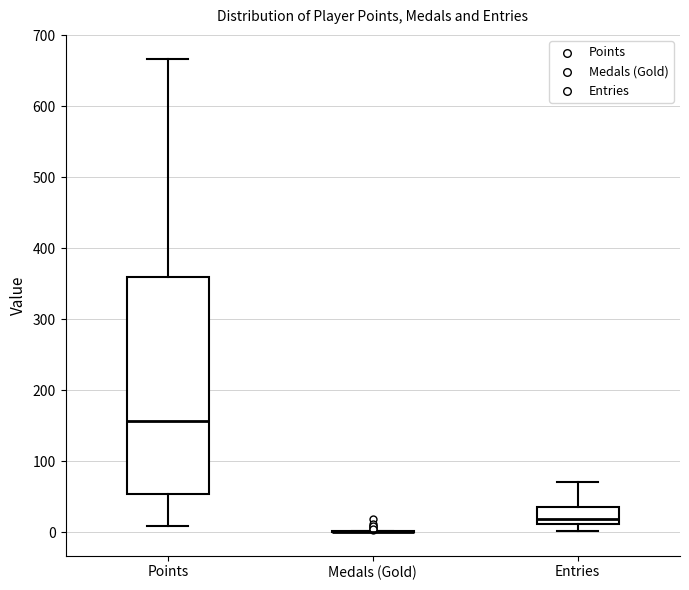

Reading left to right, read every box against the y-axis: the position of its median line, the range the box covers, and the ends of its whiskers. The values are not printed on the chart, so give them approximately, as read against the axis.

Points: median 160, box 50 to 360, whiskers 10 to 670
Medals (Gold): box collapsed to a line at 0, whiskers 0 to 0
Entries: median 20, box 10 to 40, whiskers 0 to 70